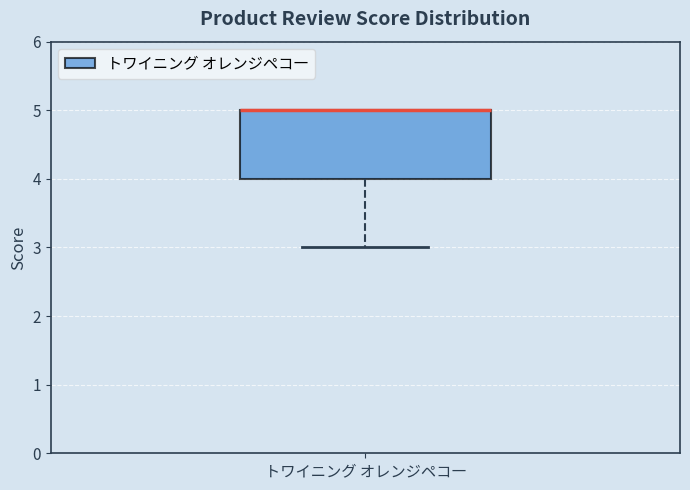

Where is the upper edge of the box for トワイニング オレンジペコ― on the y-axis? The values are not printed on the chart, so give them approximately, as read against the axis.

5